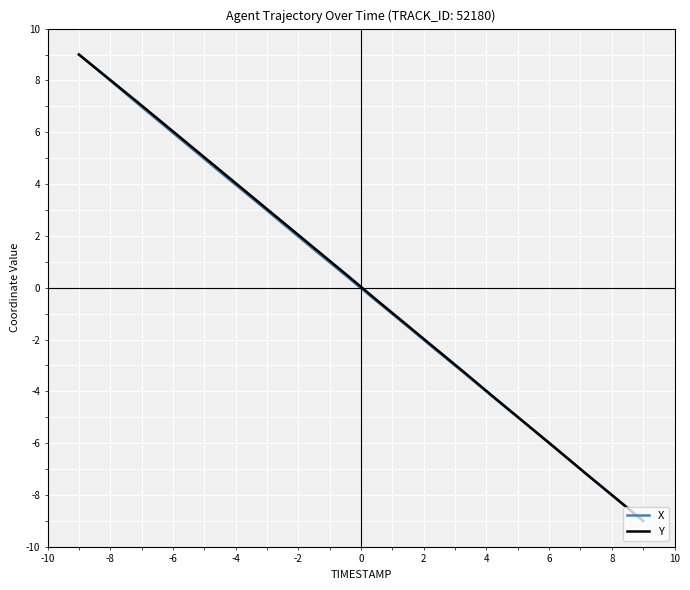

What is the highest value of the X series?

9.0